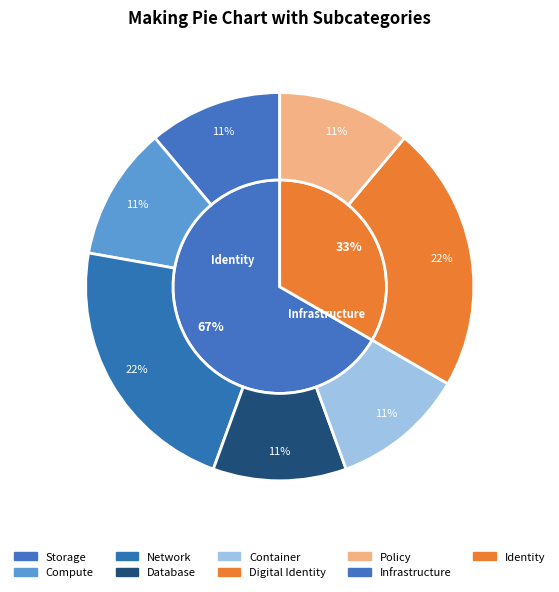

To the nearest percent, what portion does Identity represent?

33%